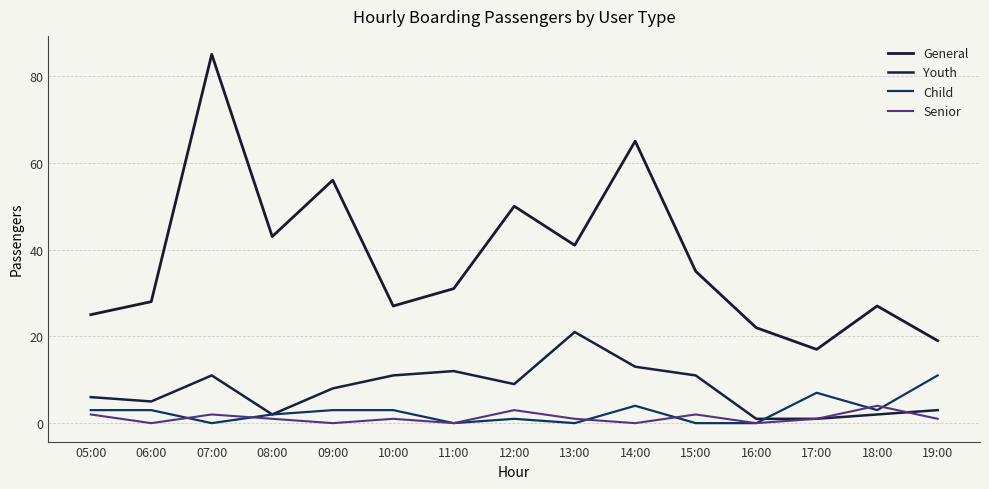

What is the label of the 2nd point from the right?

18:00